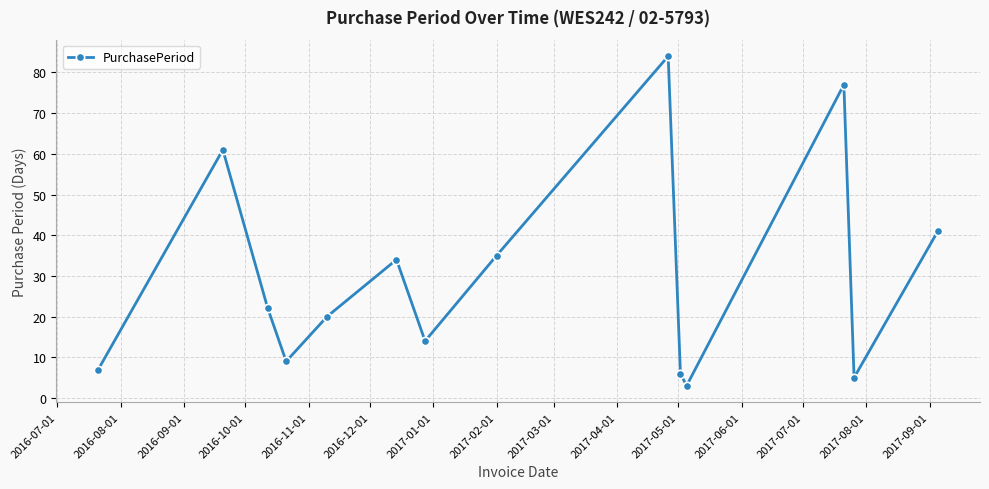

What is the value of the 11th point from the left?

3